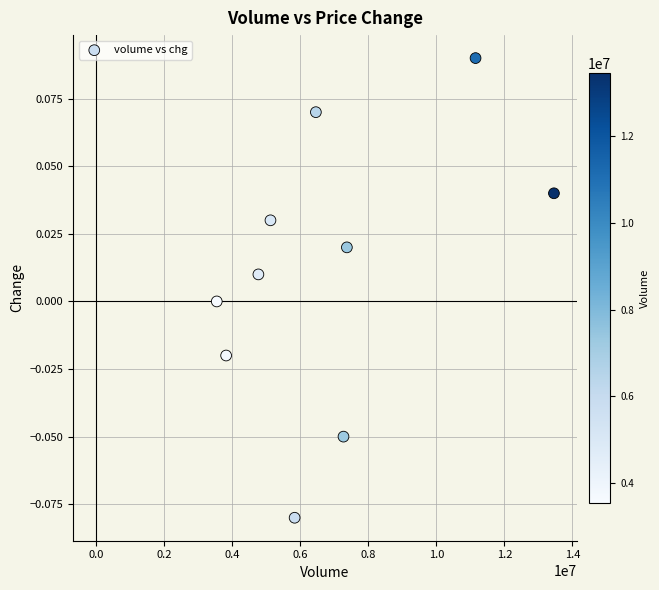

What is the range of X values (max minus min)?

9910042.0